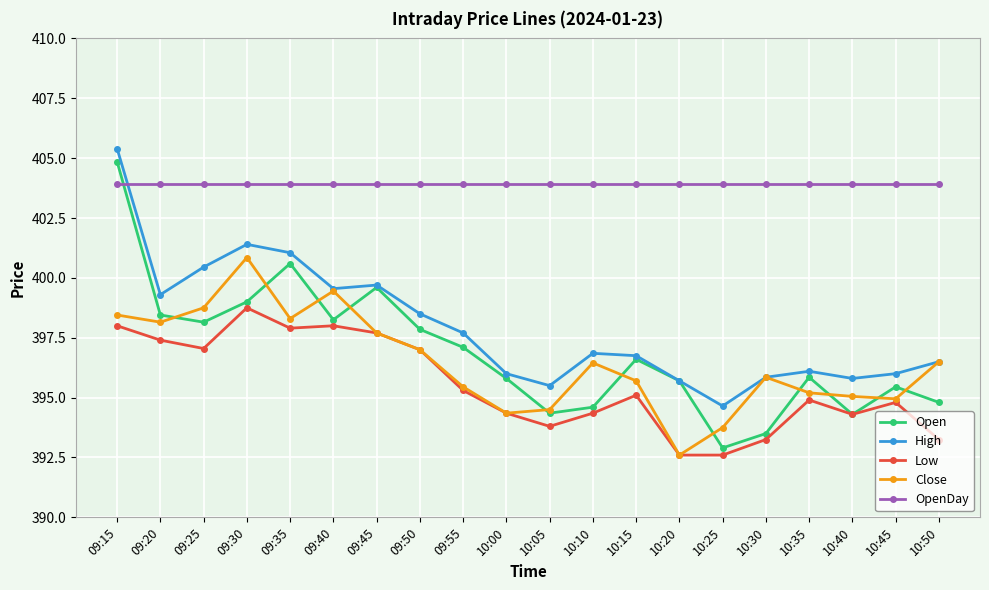

How many lines are shown in the chart?

5